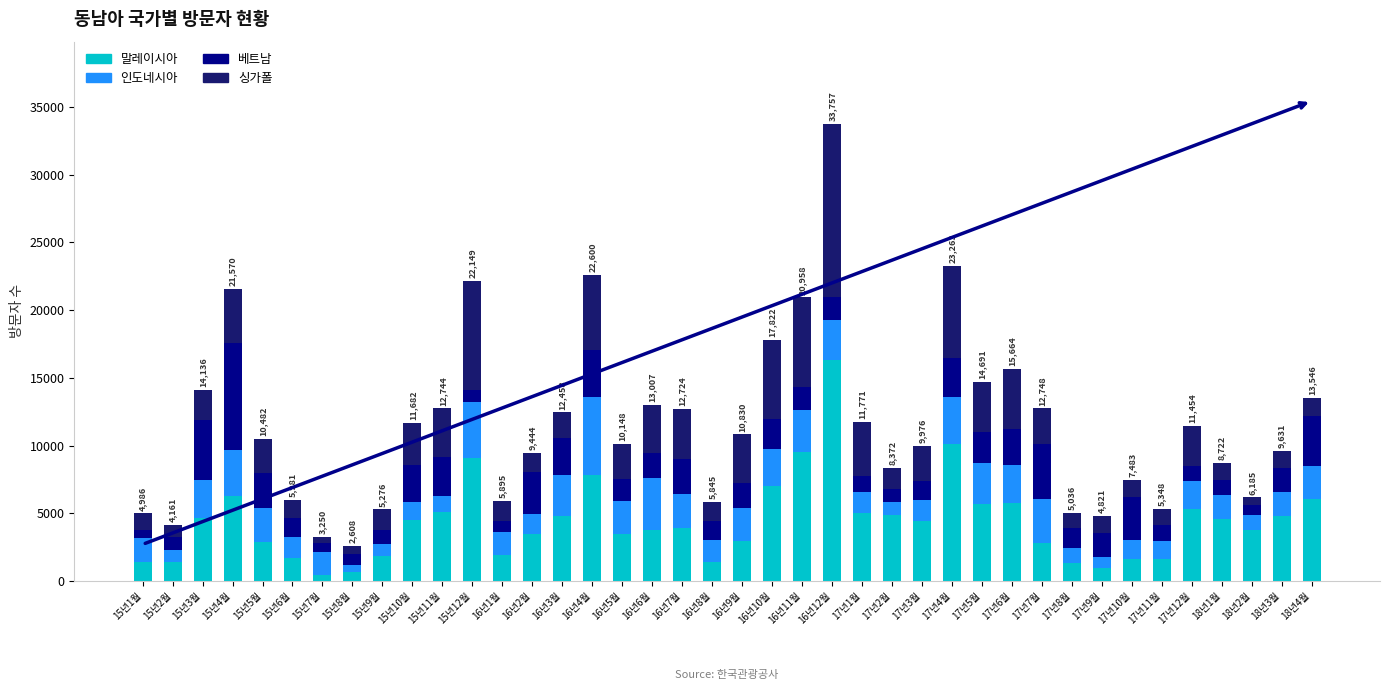

The value of 말레이시아 at 16년6월 is 6185. True or false?

False